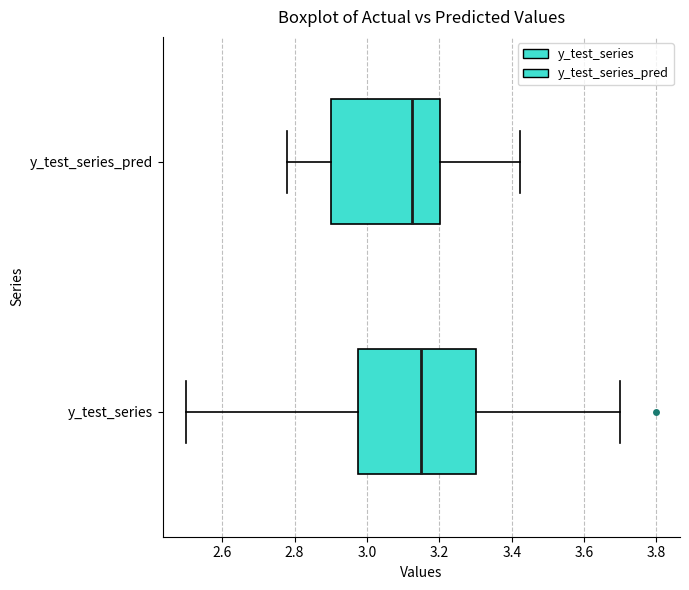

Where does the right whisker of the box for y_test_series_pred end on the x-axis? The values are not printed on the chart, so give them approximately, as read against the axis.

3.42